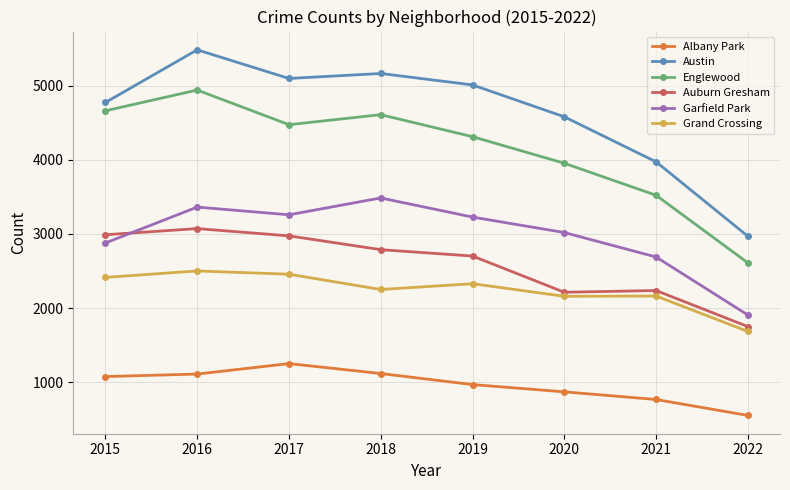

What is the minimum value for Englewood?

2609